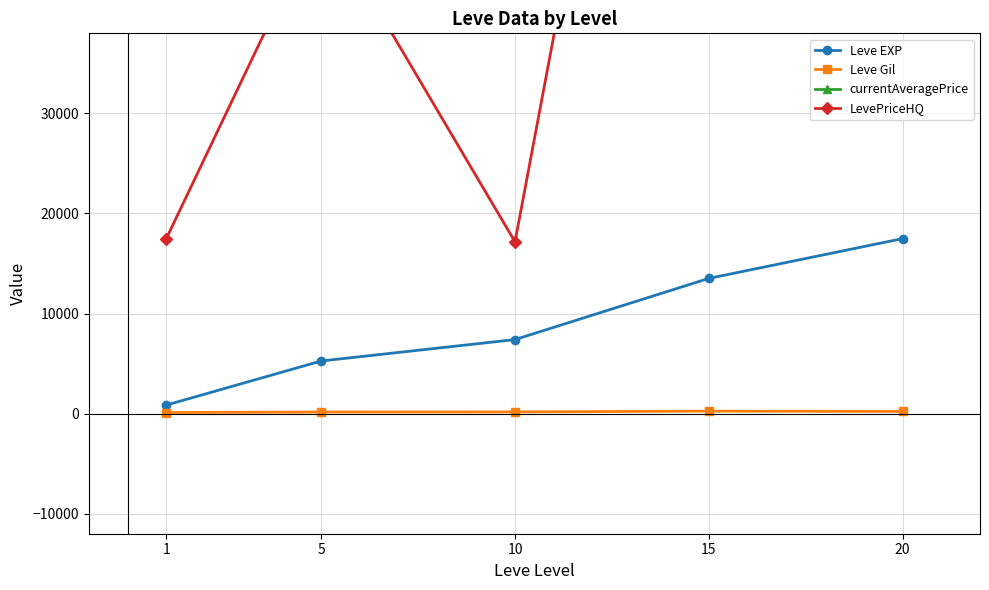

At 15, list the series in order from smallest to largest.

Leve Gil, Leve EXP, currentAveragePrice, LevePriceHQ